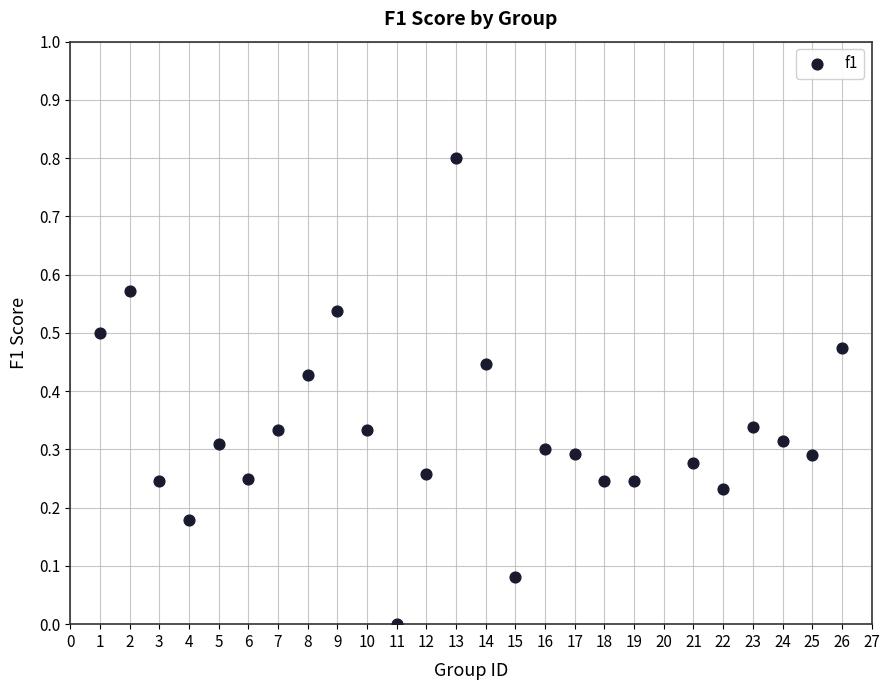

What is the range of X values (max minus min)?

25.0